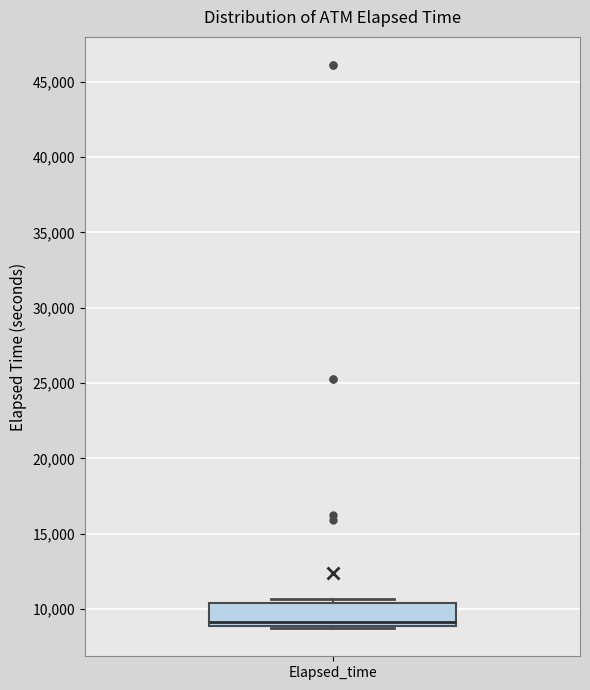

Read this box plot against the y-axis: the position of the median line, the range covered by the box, and the ends of both whiskers. The values are not printed on the chart, so give them approximately, as read against the axis.

median 9000 (just above the box's lower edge), box 9000 to 10500, whiskers 8500 to 10500 (just above the box's upper edge)